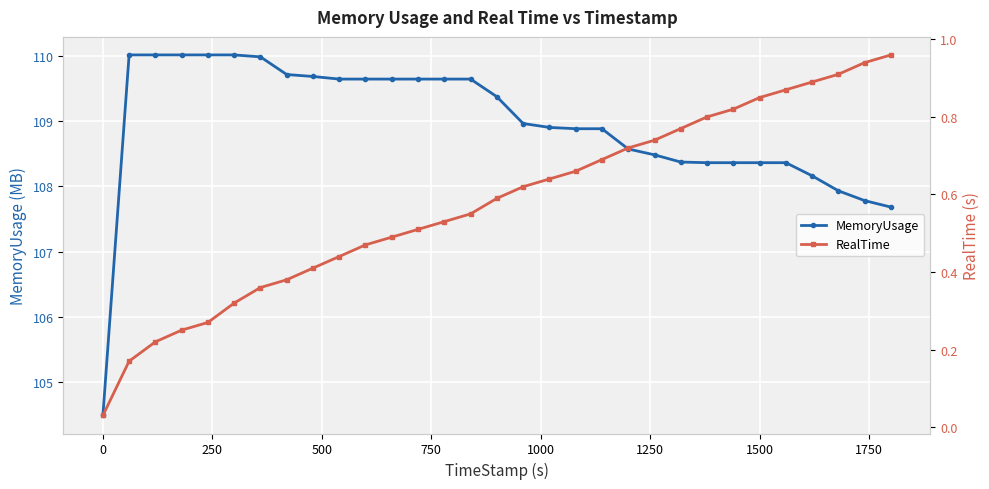

What is the value of the MemoryUsage point at the 16th from the left?

109.4